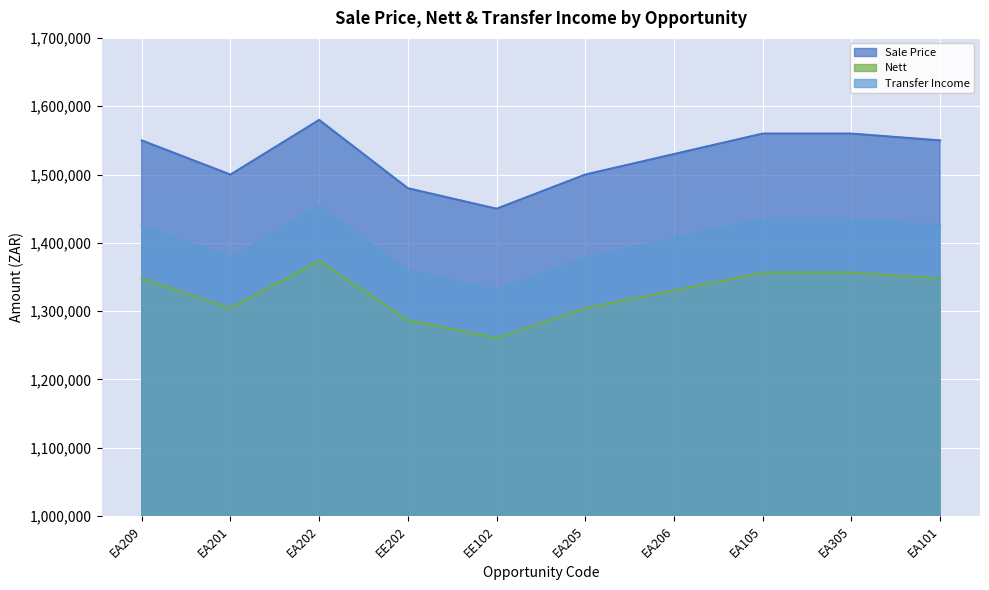

At EE102, list the series in order from largest to smallest.

Sale Price, Transfer Income, Nett